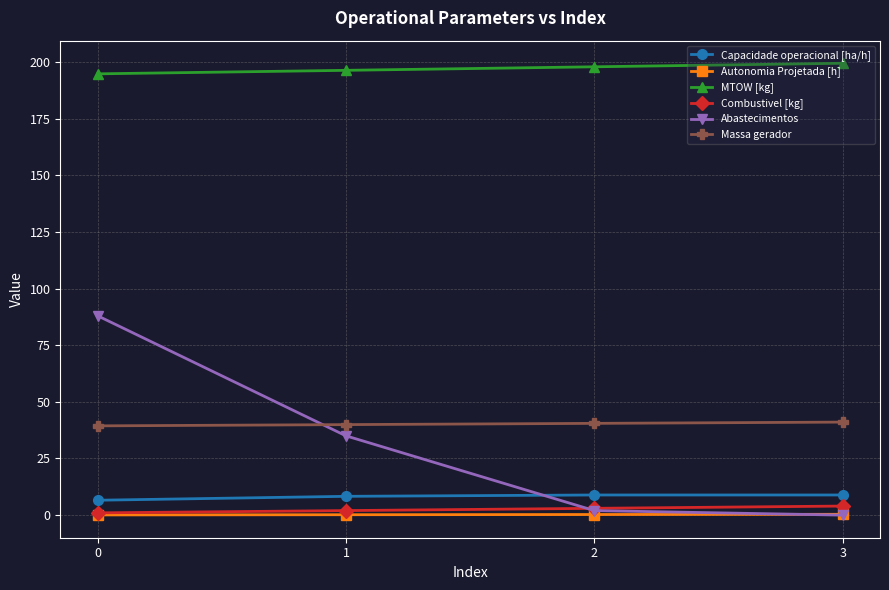

What is the average value of the MTOW [kg] series?

197.1